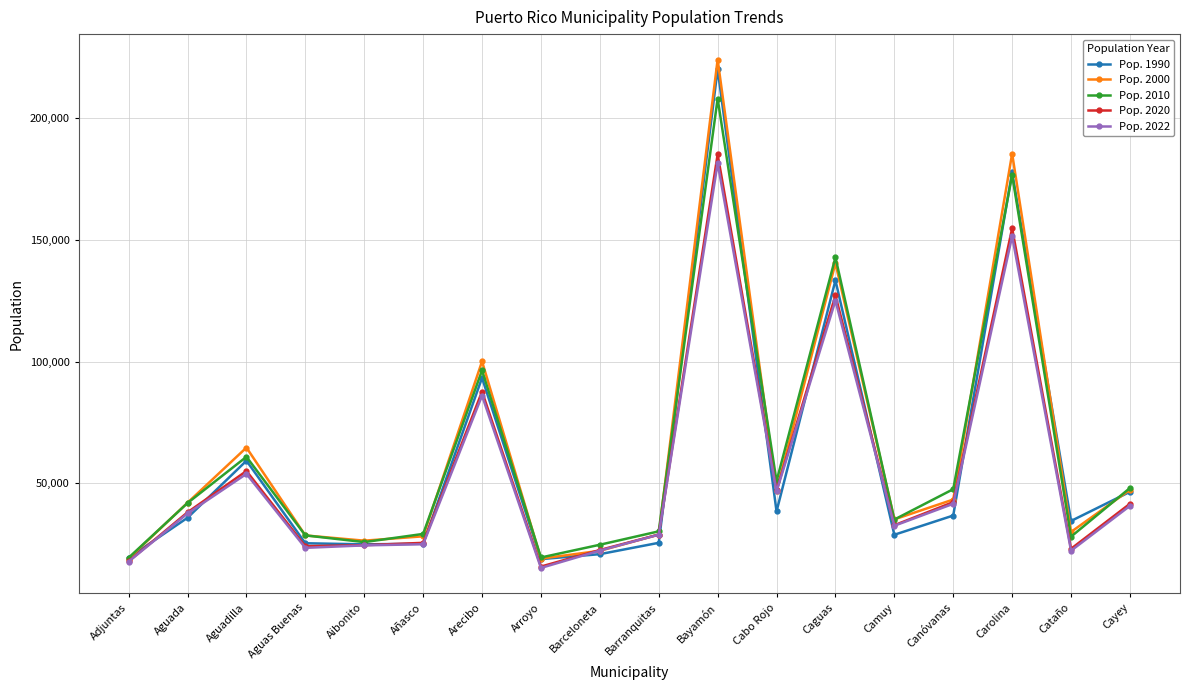

What is the total value across all series at Adjuntas?

93988